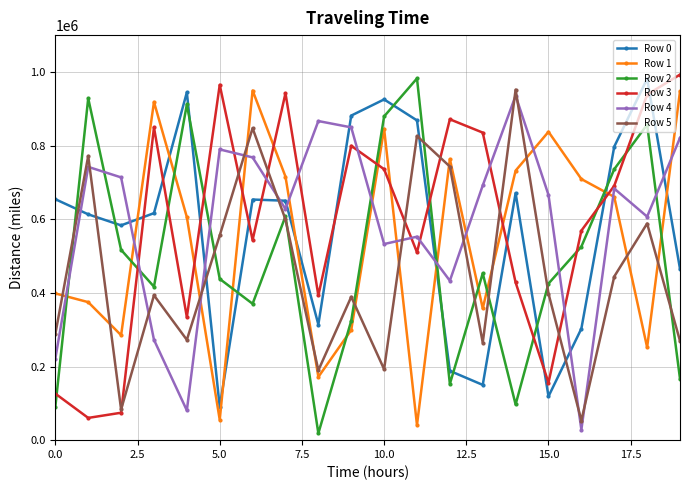

True or false: Row 1 and Row 4 intersect in this chart.

True